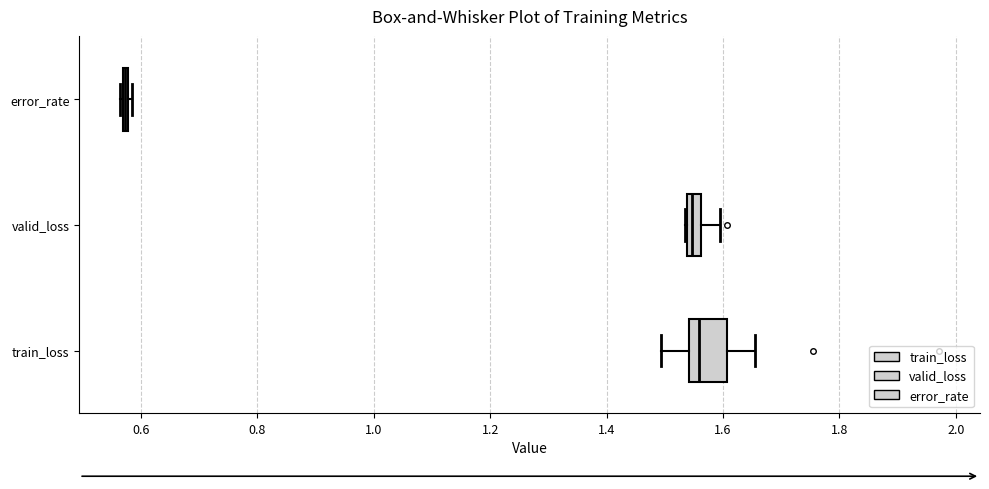

Where does the right whisker of the box for valid_loss end on the x-axis? The values are not printed on the chart, so give them approximately, as read against the axis.

1.60